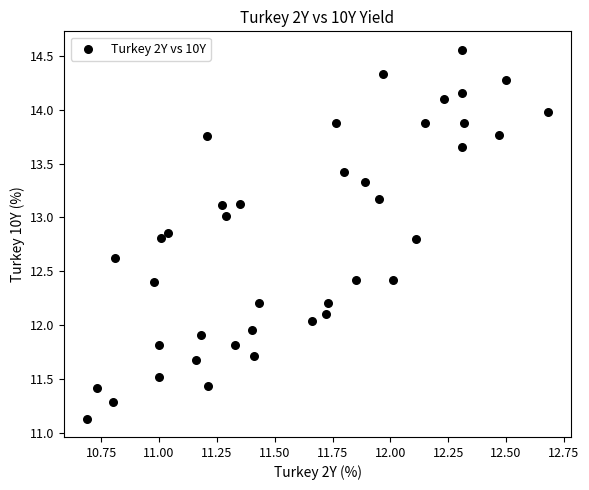

What is the range of Y values (max minus min)?

3.4